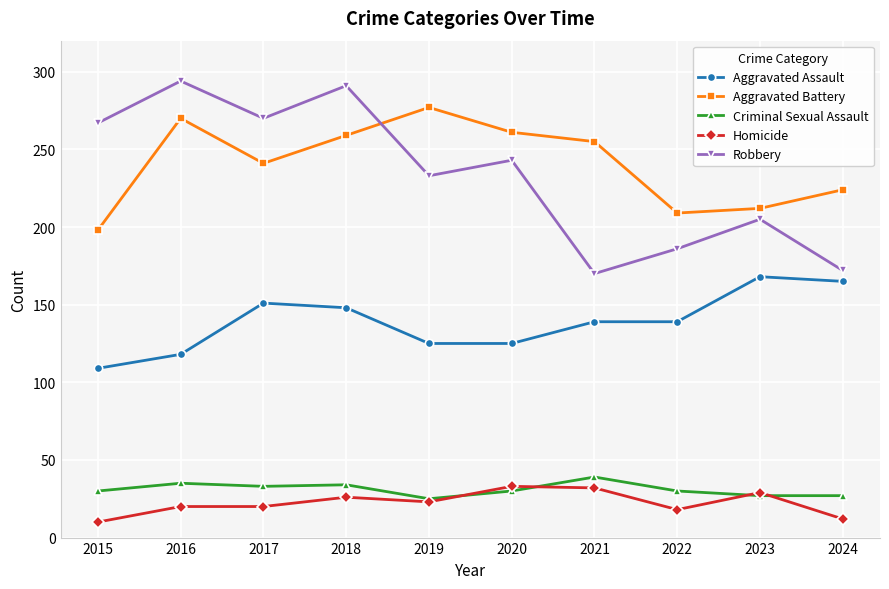

Which category has the lowest value in the Aggravated Assault series?

2015